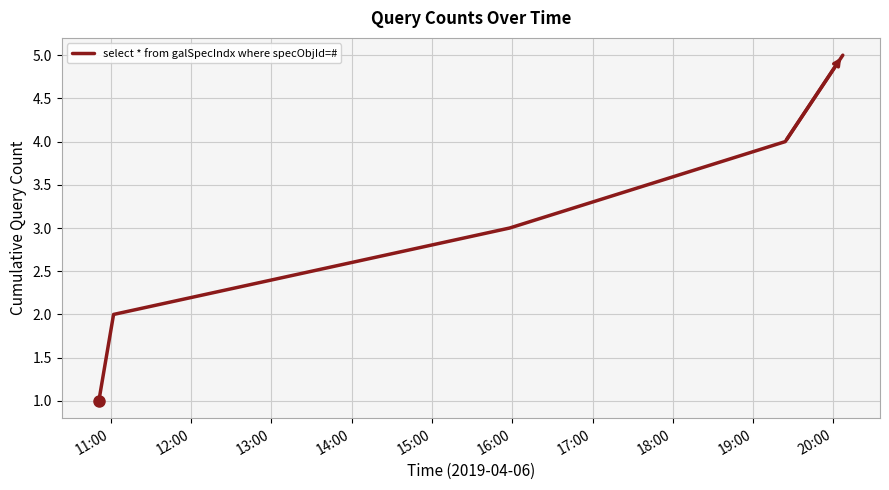

What is the difference between the maximum and minimum values?

4